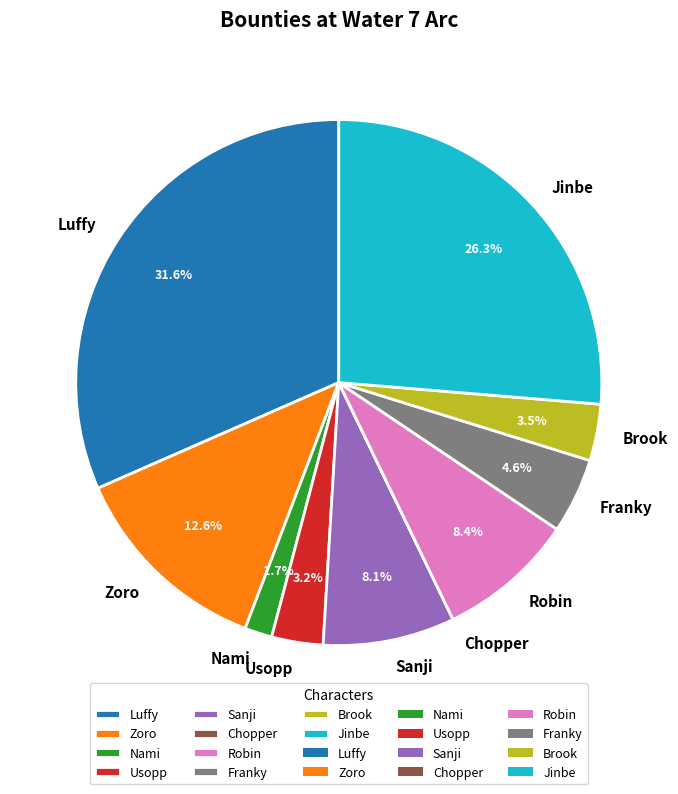

What is the largest slice in the pie chart?

Luffy